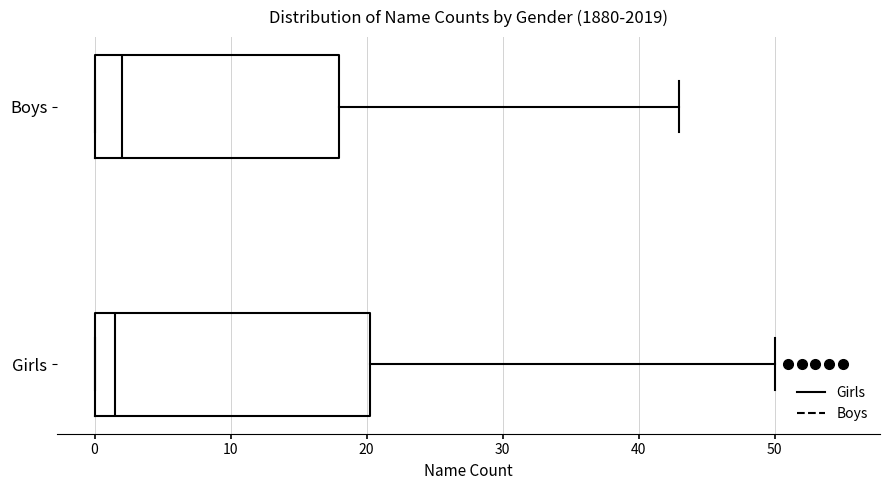

Which box is the widest, from its left edge to its right edge?

Girls